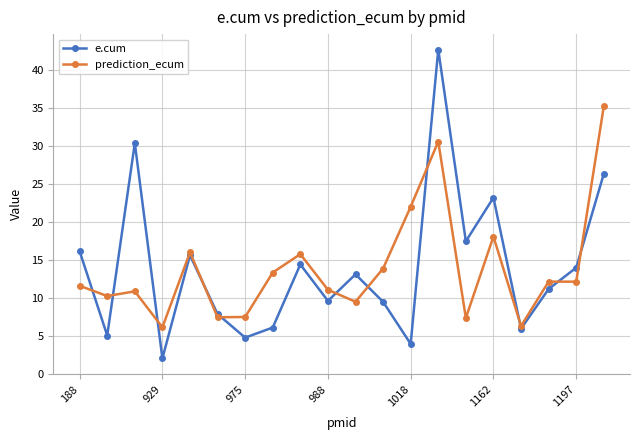

What is the maximum value for e.cum?

42.7